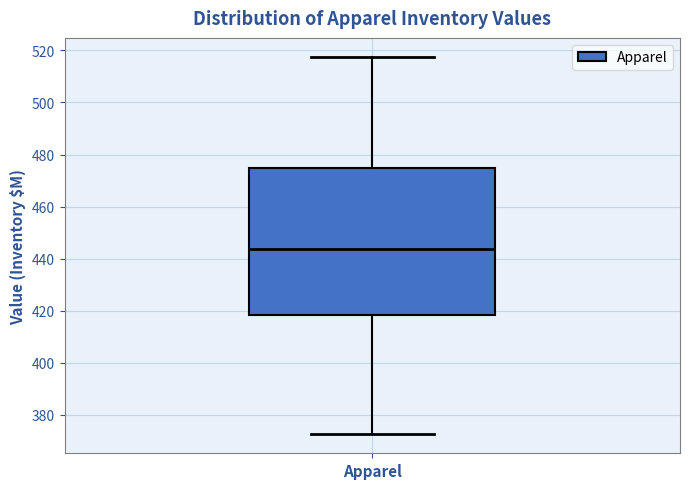

Where is the upper edge of the box for Apparel on the y-axis? The values are not printed on the chart, so give them approximately, as read against the axis.

474